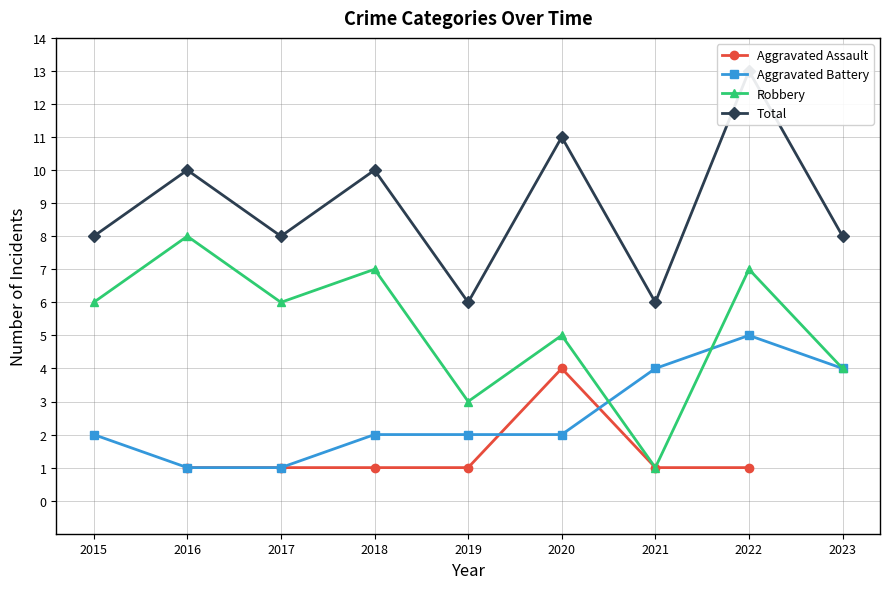

The value of Robbery at 2022 is 7. True or false?

True